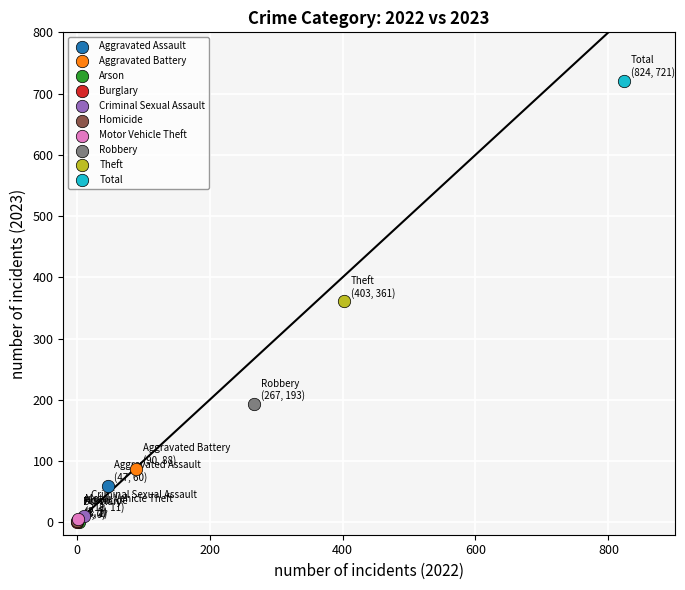

What are all the series names shown in the legend?

Aggravated Assault, Aggravated Battery, Arson, Burglary, Criminal Sexual Assault, Homicide, Motor Vehicle Theft, Robbery, Theft, Total